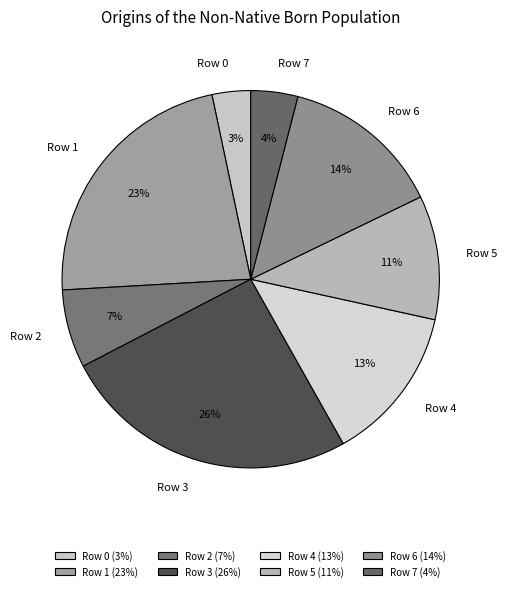

To the nearest percent, what is the average slice percentage?

12%